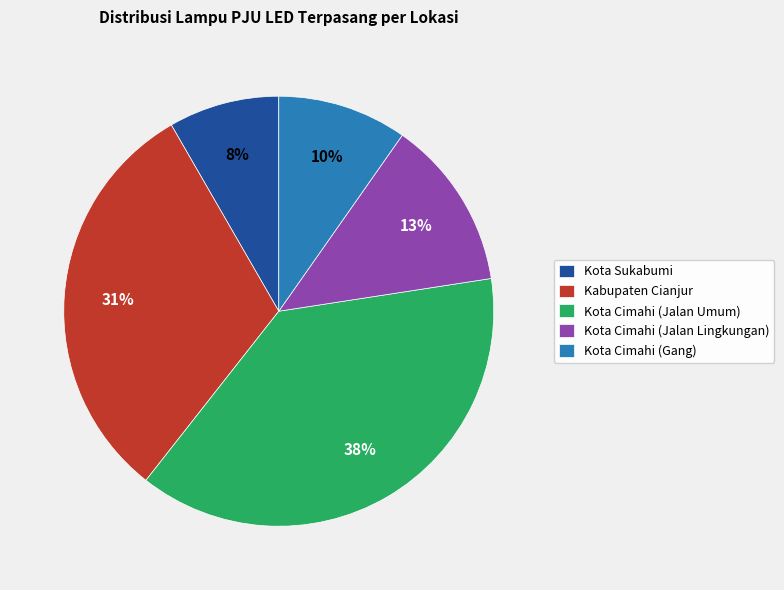

Does Kota Cimahi (Jalan Umum) represent more than half of the total?

No